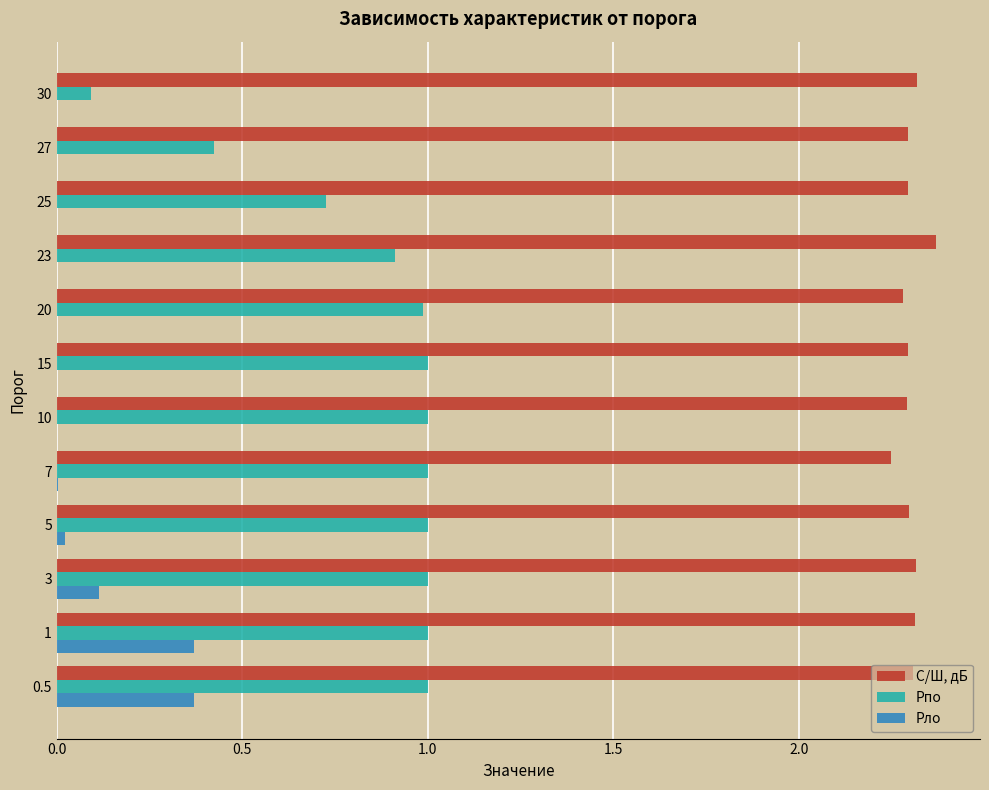

What is the sum of all Pпо values?

10.1